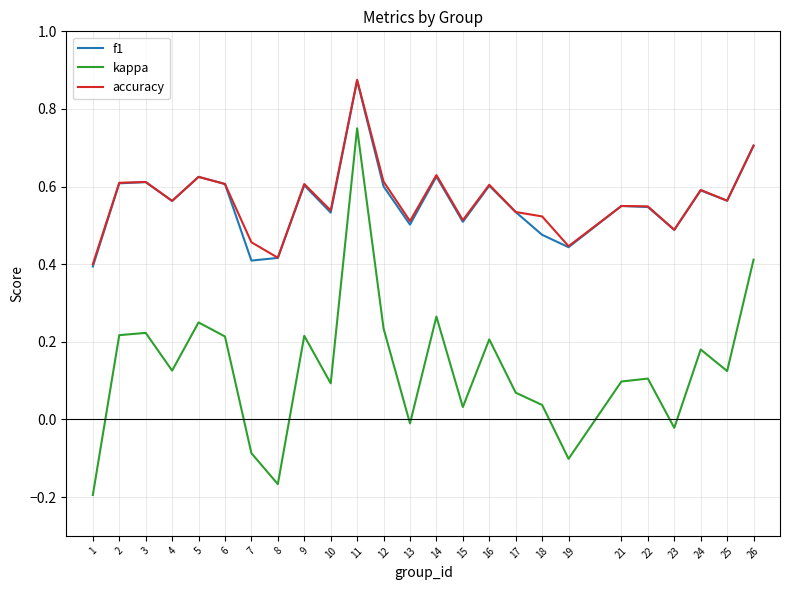

Is it true that accuracy equals 0.3 at 12?

False